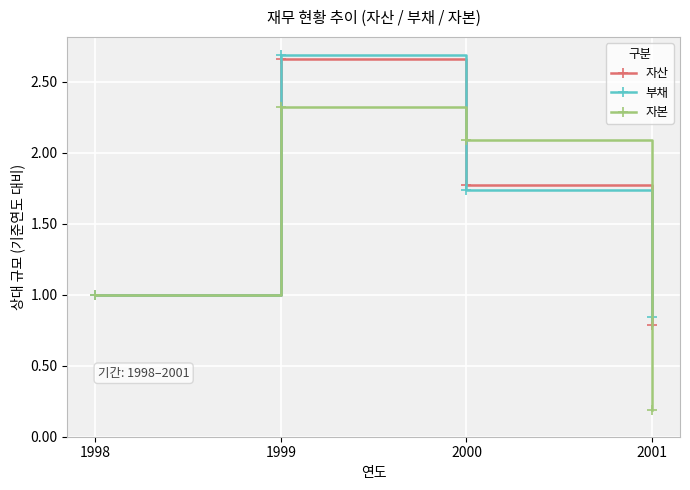

At which label does 자본 reach its minimum?

2001